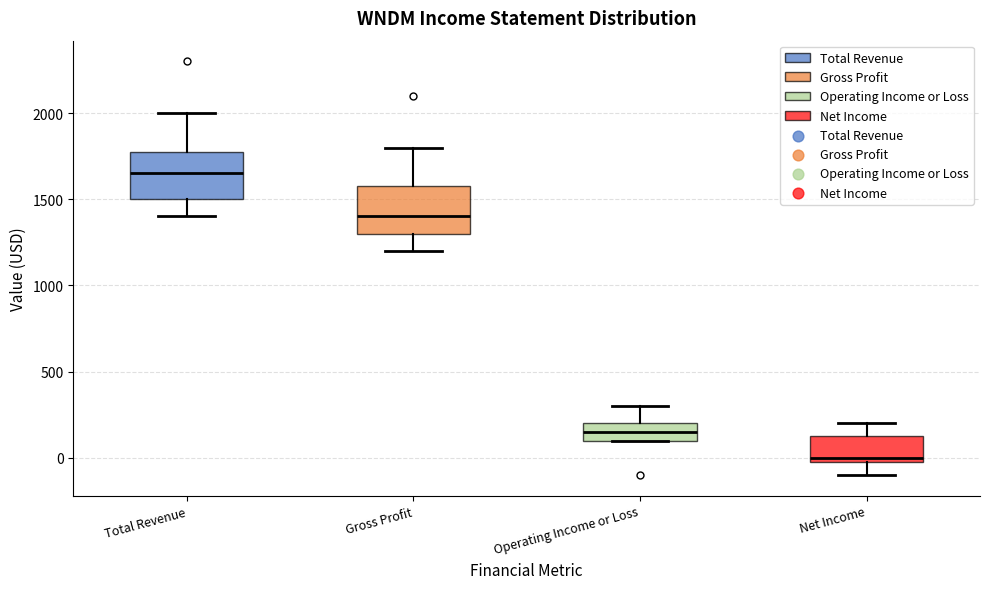

Which box's median line is the lowest?

Net Income